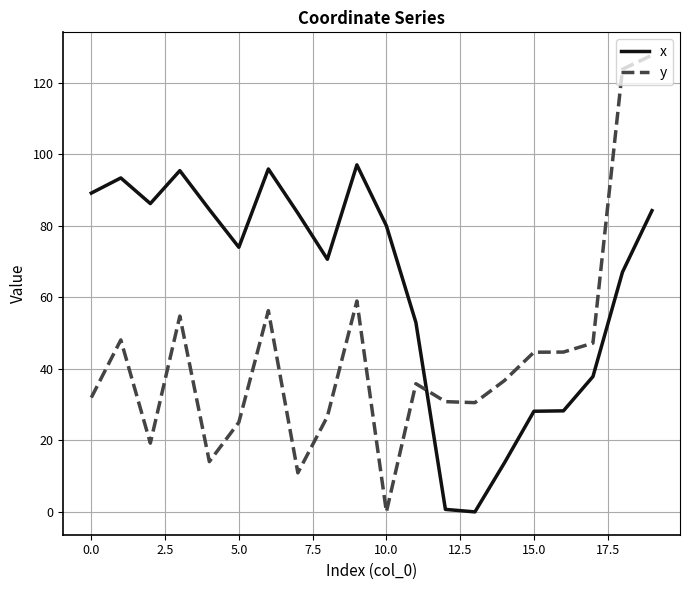

Count the number of categories in the chart.

20